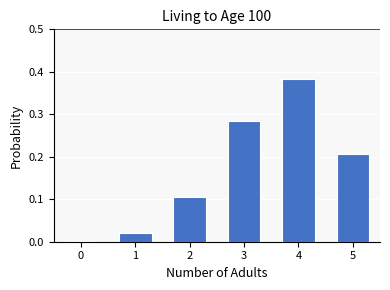

What is the change in value from 3 to 4?

+0.1